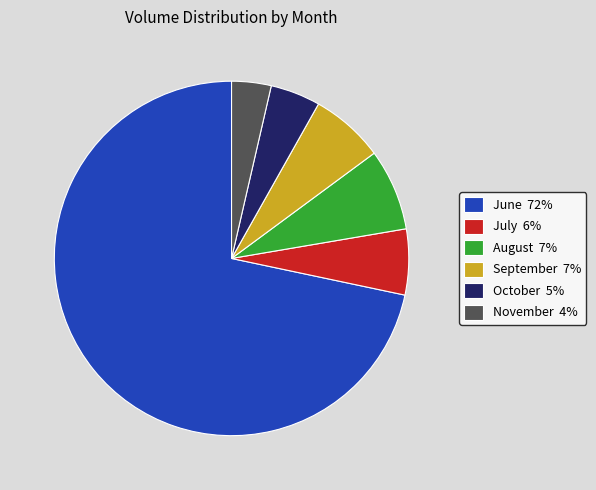

What is the smallest slice in the pie chart?

November 4%